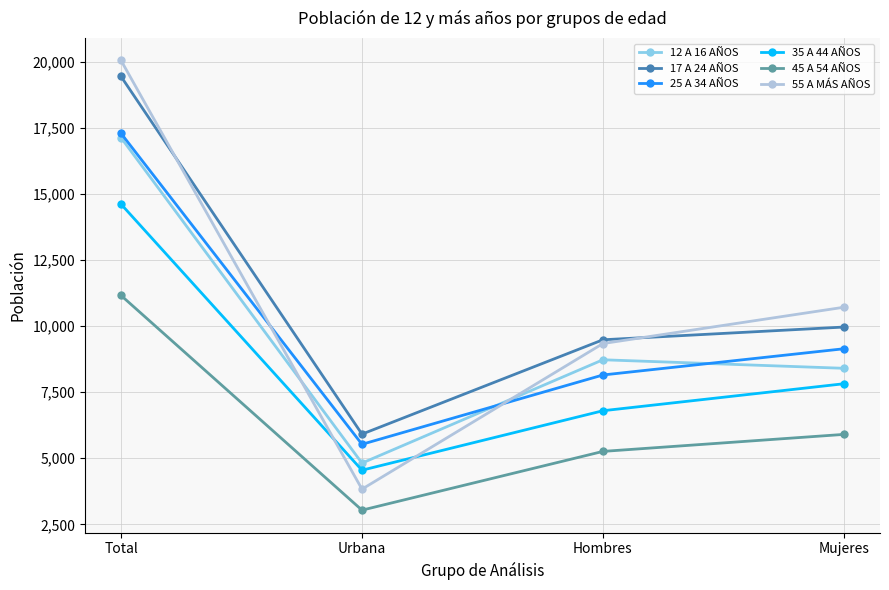

Does the chart display data point markers on the line(s)?

Yes